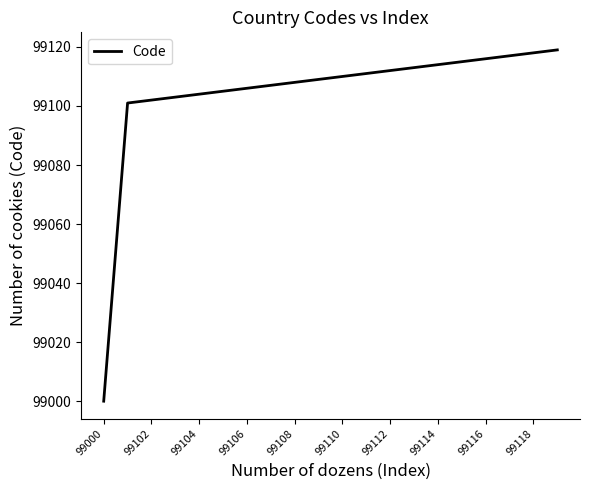

What is the difference between the maximum and minimum values?

119